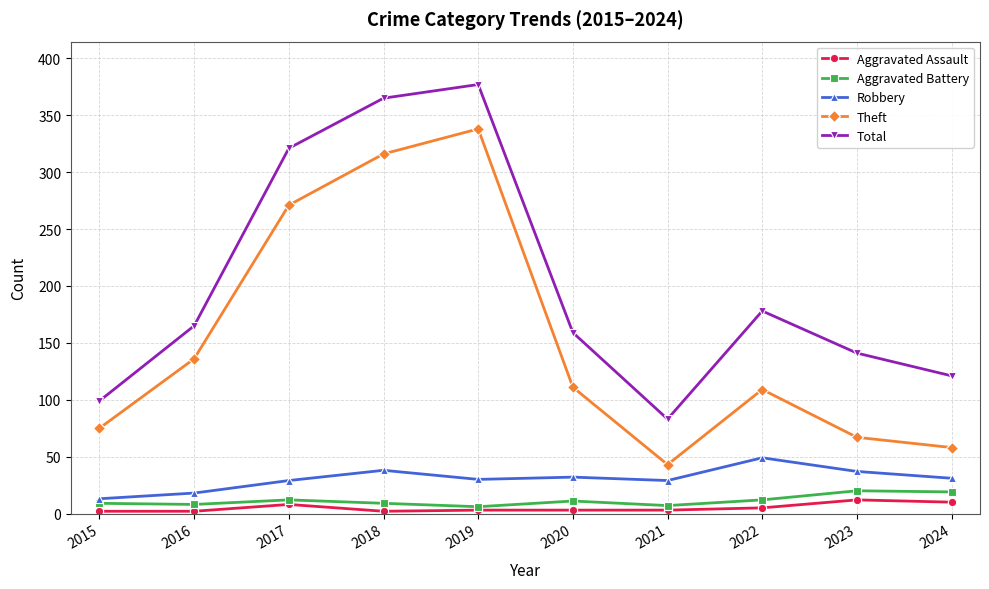

What is the minimum value shown in the chart?

2